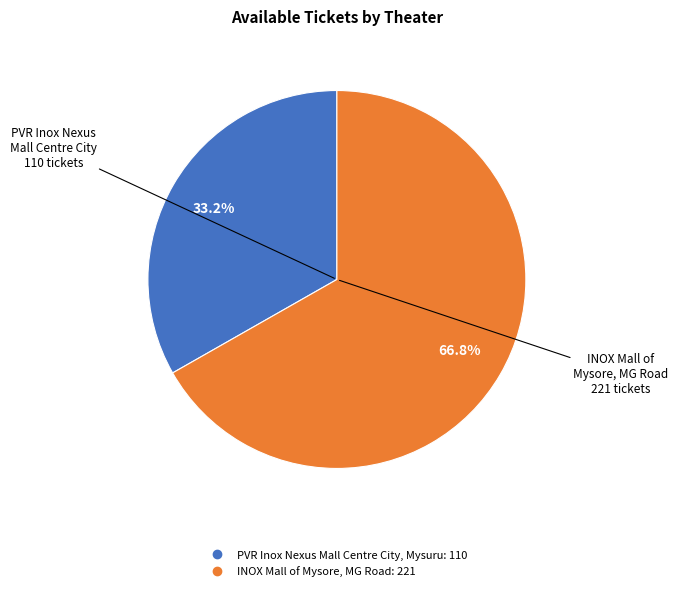

What percentage is the INOX Mall of Mysore, MG Road slice, to the nearest percent?

67%